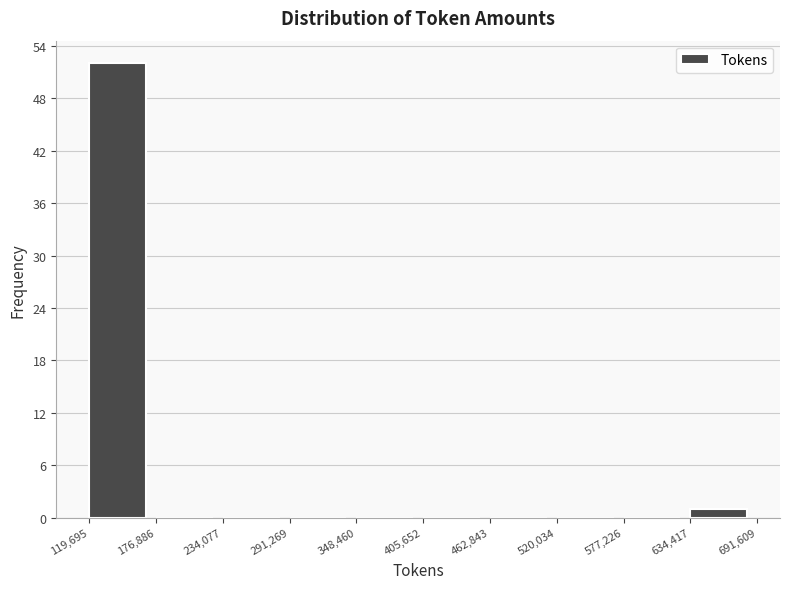

Which range on the x-axis has the tallest bar?

119,695 to 176,886